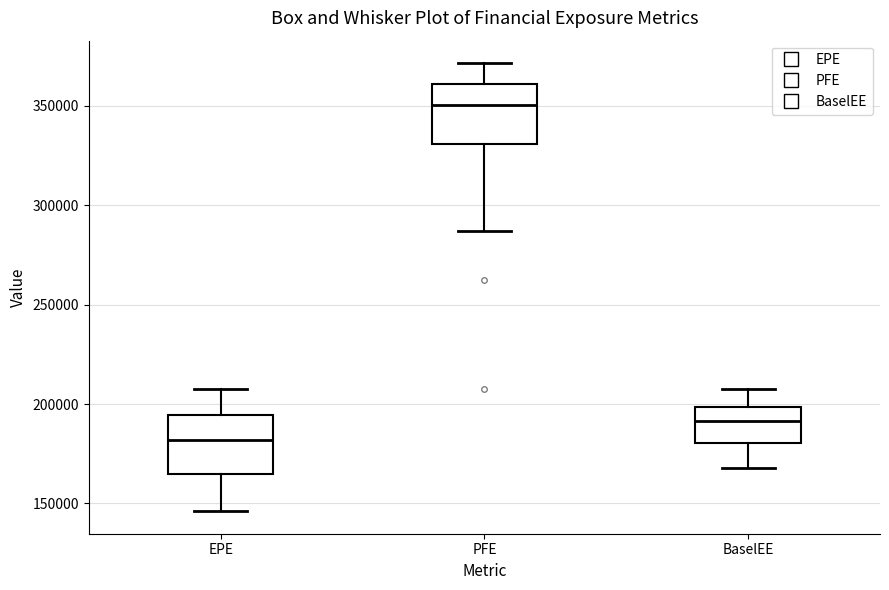

Reading left to right, transcribe this box plot: for each box, give where its median line is, the range the box spans, and where its two whiskers end, as read against the y-axis. The values are not printed on the chart, so give them approximately, as read against the axis.

EPE: median 180000, box 165000 to 195000, whiskers 145000 to 205000
PFE: median 350000, box 330000 to 360000, whiskers 285000 to 370000
BaselEE: median 190000, box 180000 to 200000, whiskers 170000 to 205000